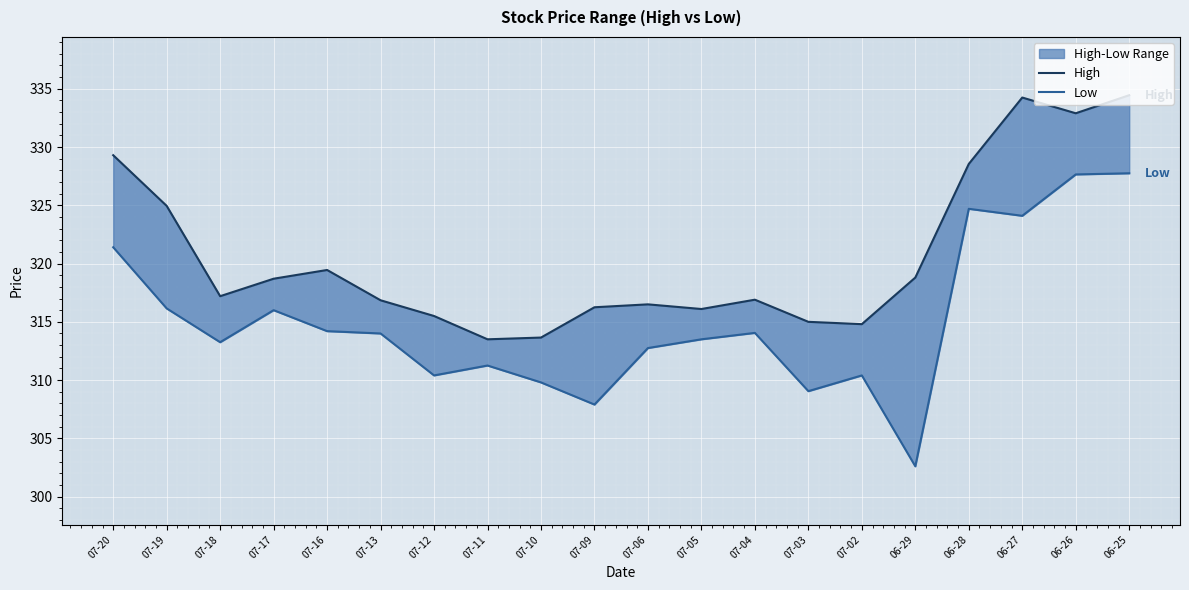

What is the value of the High point at the 16th from the left?

318.8